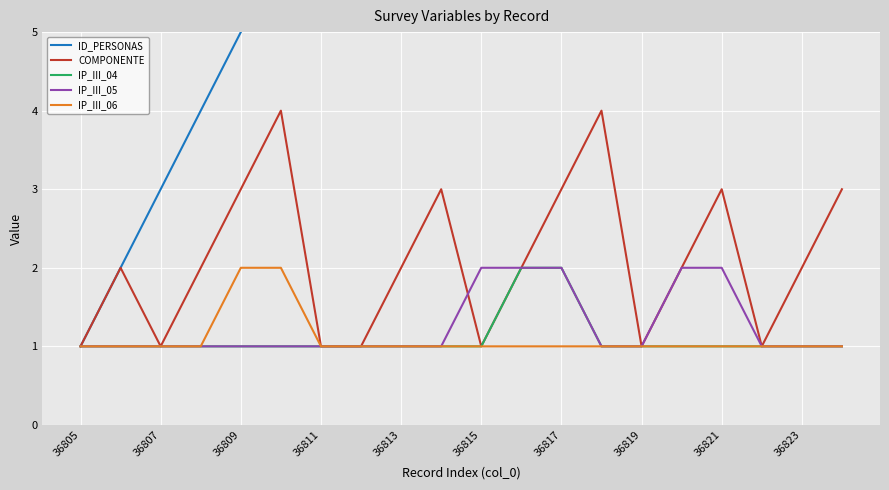

True or false: COMPONENTE has more than 0 points higher than both neighbors.

True